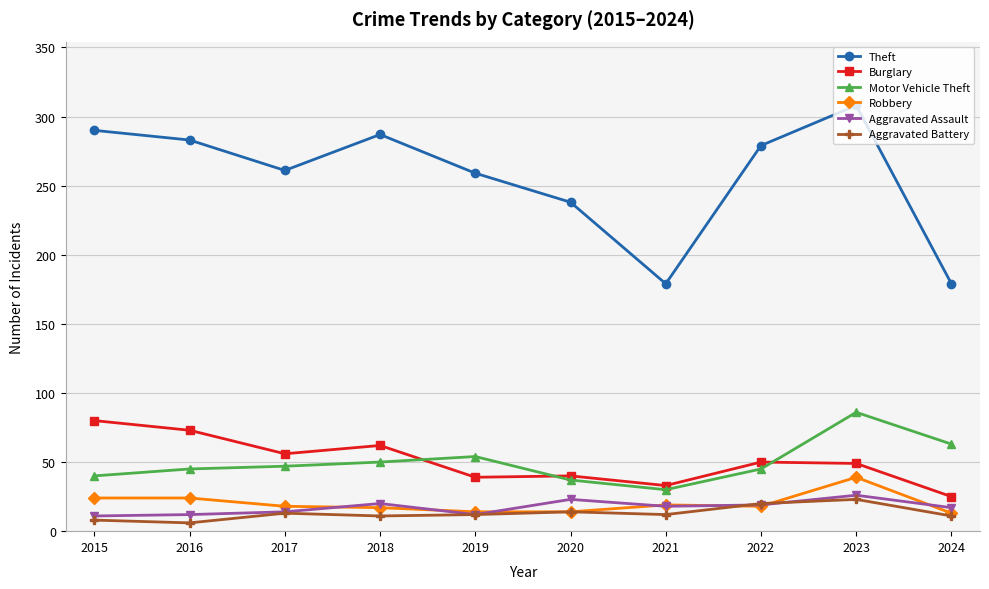

The value of Theft at 2017 is 387. True or false?

False